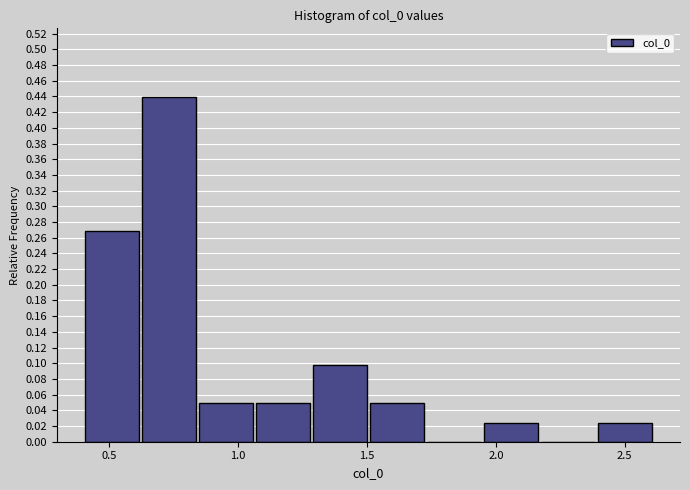

Reading left to right, transcribe this chart: for each bar, give the range it covers on the x-axis and its height. Neither the bar edges nor the heights are printed on the chart, so give them approximately, as read against the axes.

0.40 to 0.65: 0.268
0.65 to 0.85: 0.440
0.85 to 1.05: 0.048
1.05 to 1.30: 0.048
1.30 to 1.50: 0.098
1.50 to 1.75: 0.048
1.75 to 1.95: 0
1.95 to 2.15: 0.024
2.15 to 2.40: 0
2.40 to 2.60: 0.024